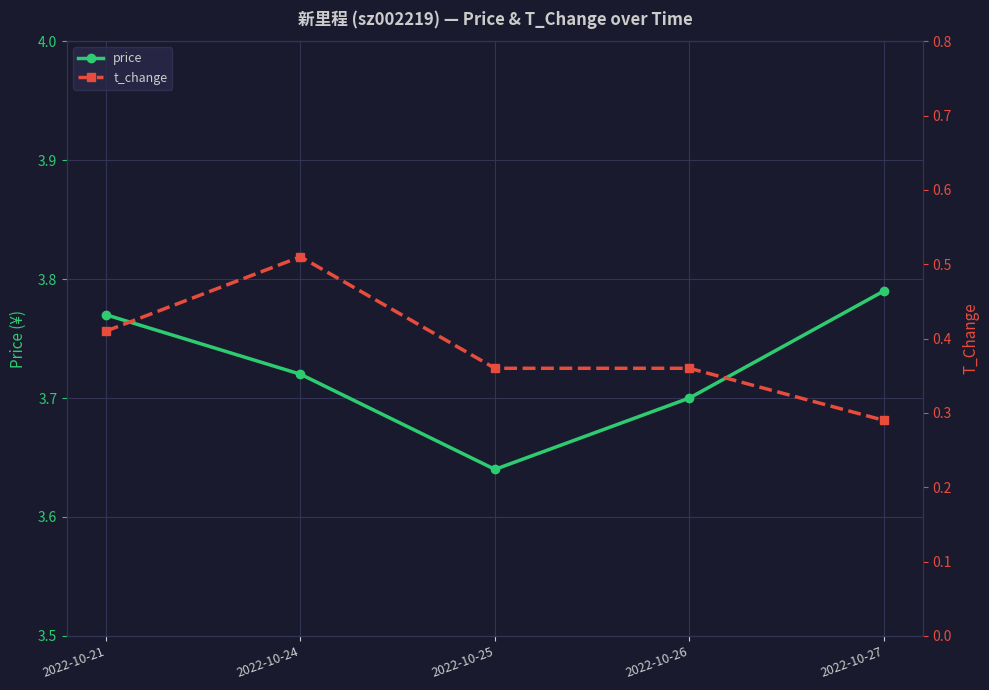

Rank the categories by price value from highest to lowest.

2022-10-27, 2022-10-21, 2022-10-24, 2022-10-26, 2022-10-25